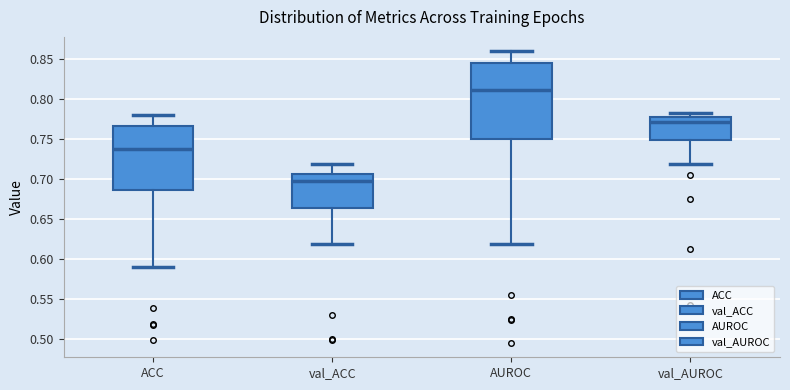

Comparing the boxes themselves (not the whiskers), which one is the tallest?

AUROC